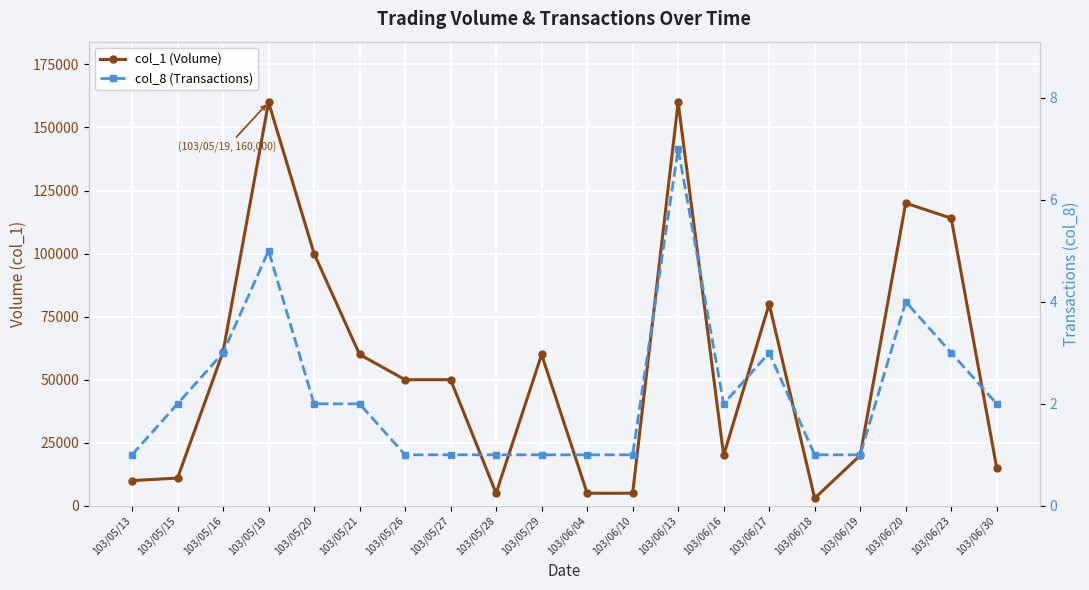

Rank the series by their average value, from lowest to highest.

col_8 (Transactions), col_1 (Volume)